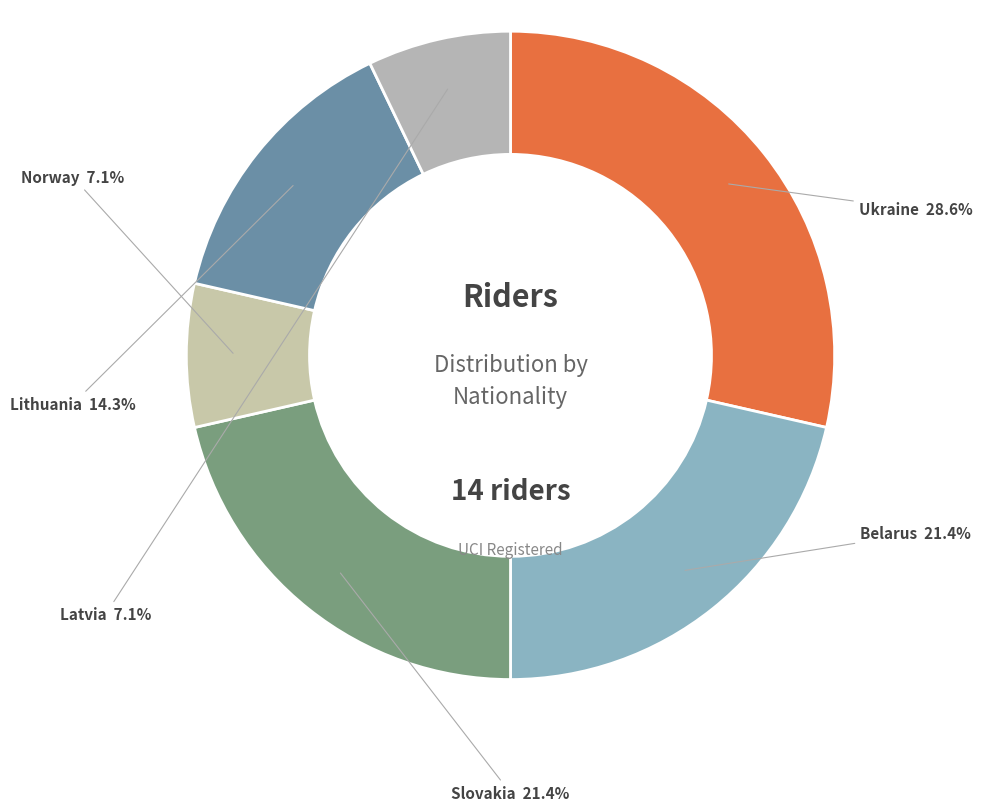

Does any single category account for the majority?

No